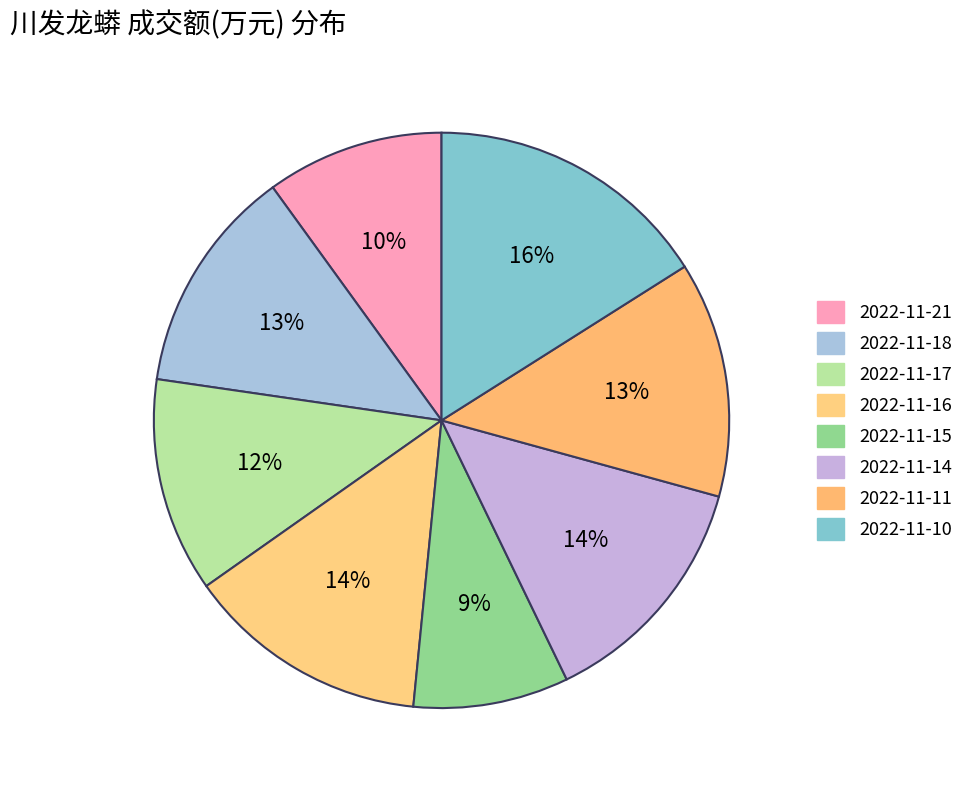

Is there any slice that represents more than half of the pie?

No